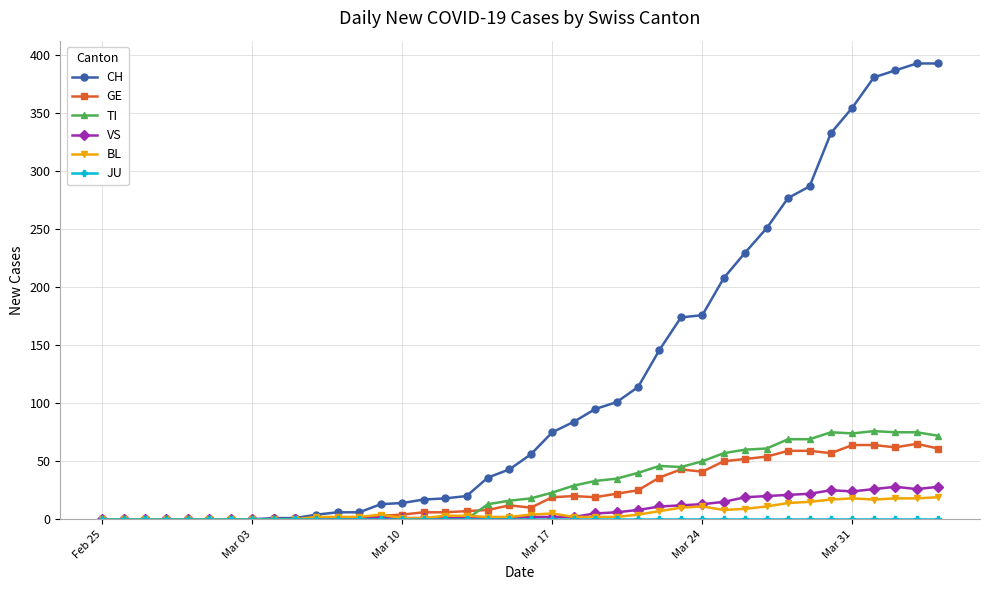

What is the value of the GE point at the 25th from the left?

22